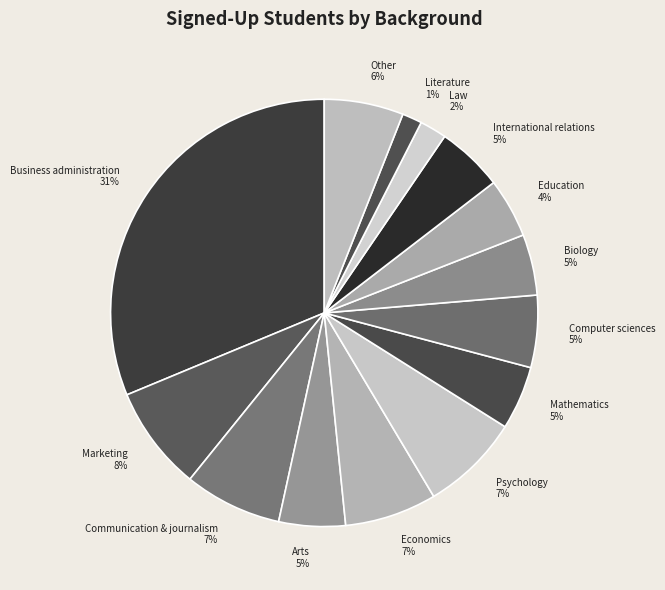

Is there any slice that represents more than half of the pie?

No